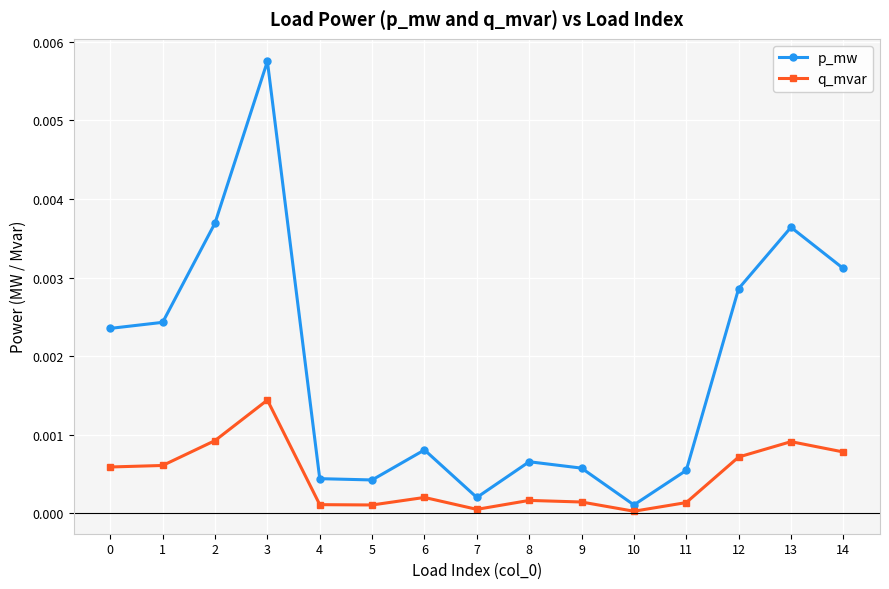

The p_mw series shows 0.0 at 3. True or false?

True